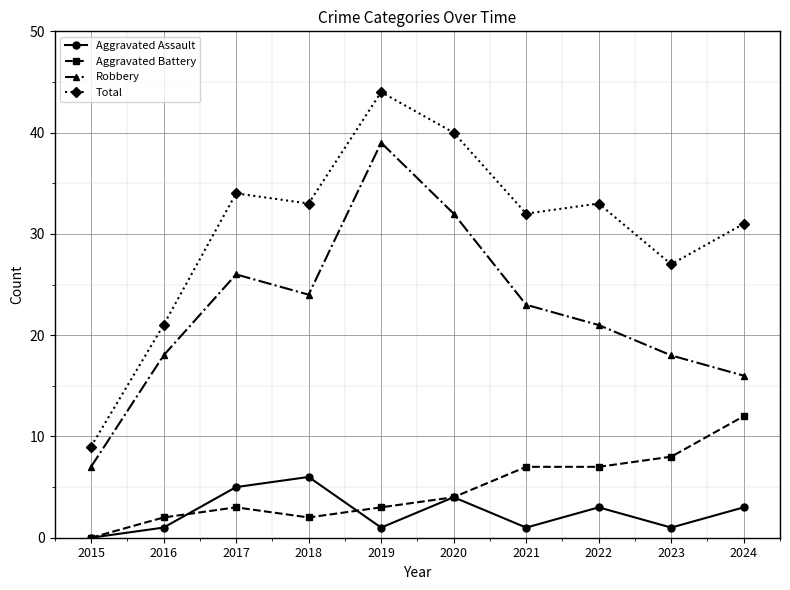

True or false: Aggravated Assault and Total cross at least once.

False